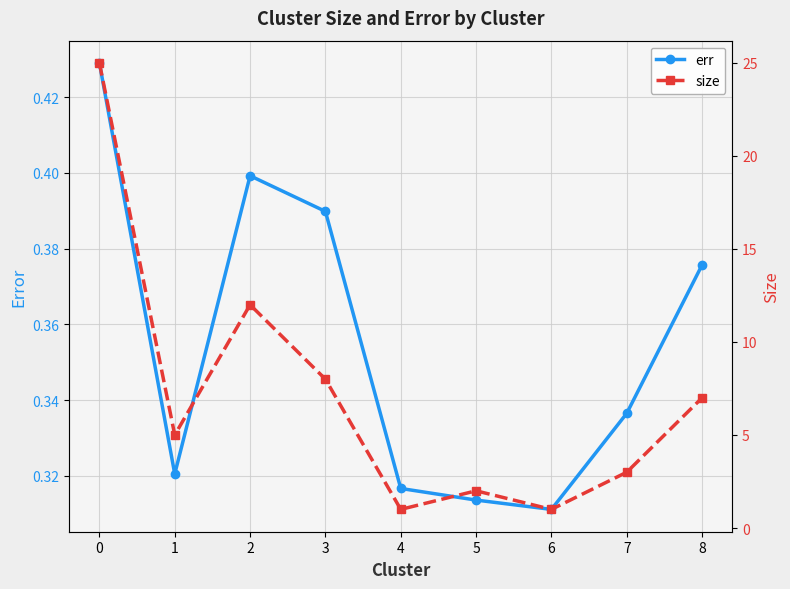

True or false: err and size cross at least once.

False